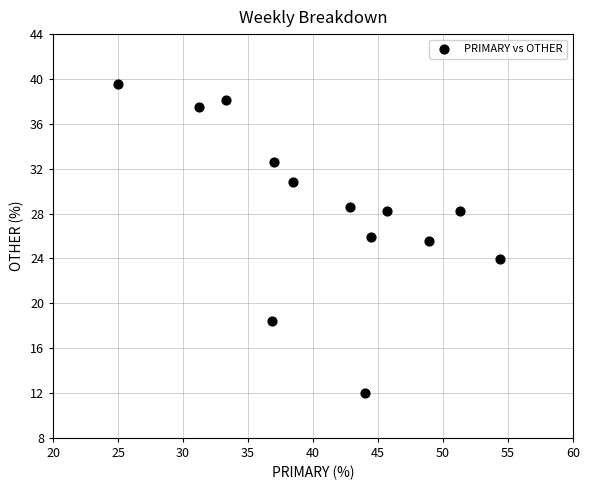

What is the range of Y values (max minus min)?

27.6